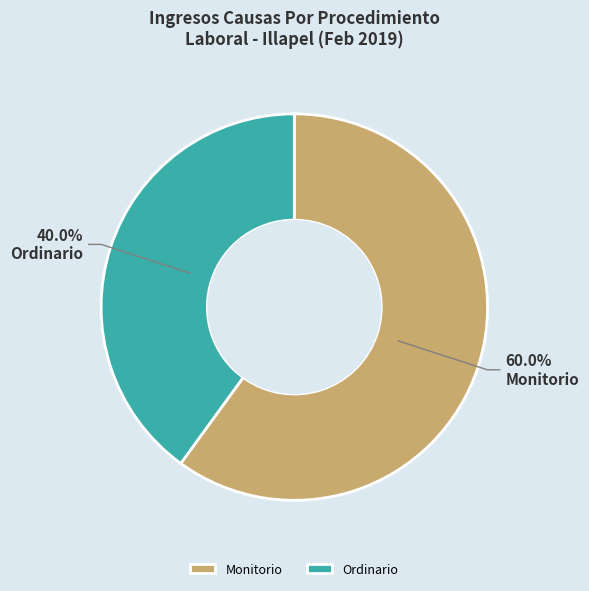

Is the sum of Ordinario and Monitorio greater than half?

Yes